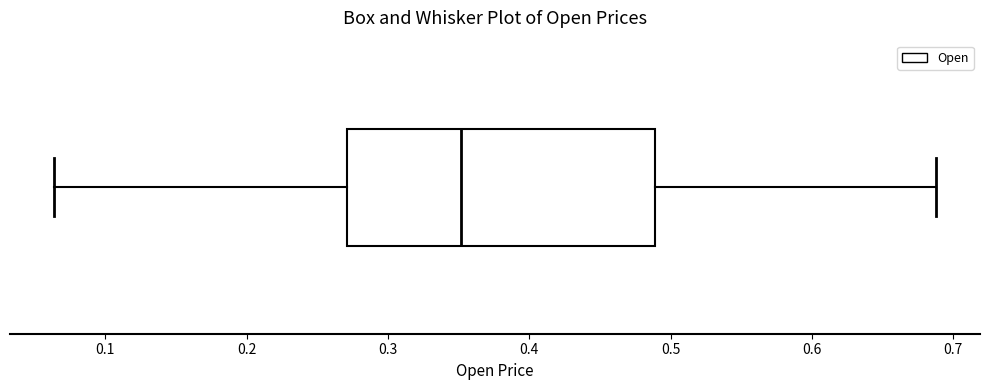

Transcribe this box plot: give where the median line is, the range the box spans, and where the two whiskers end, as read against the x-axis. The values are not printed on the chart, so give them approximately, as read against the axis.

median 0.35, box 0.27 to 0.49, whiskers 0.06 to 0.69